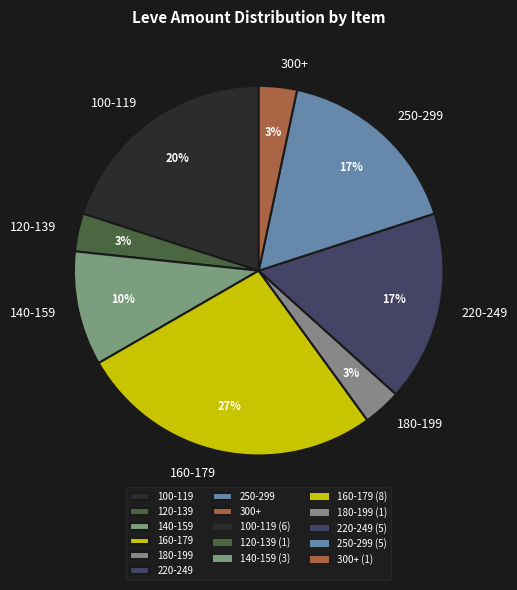

Is 220-249 the majority of the pie?

No